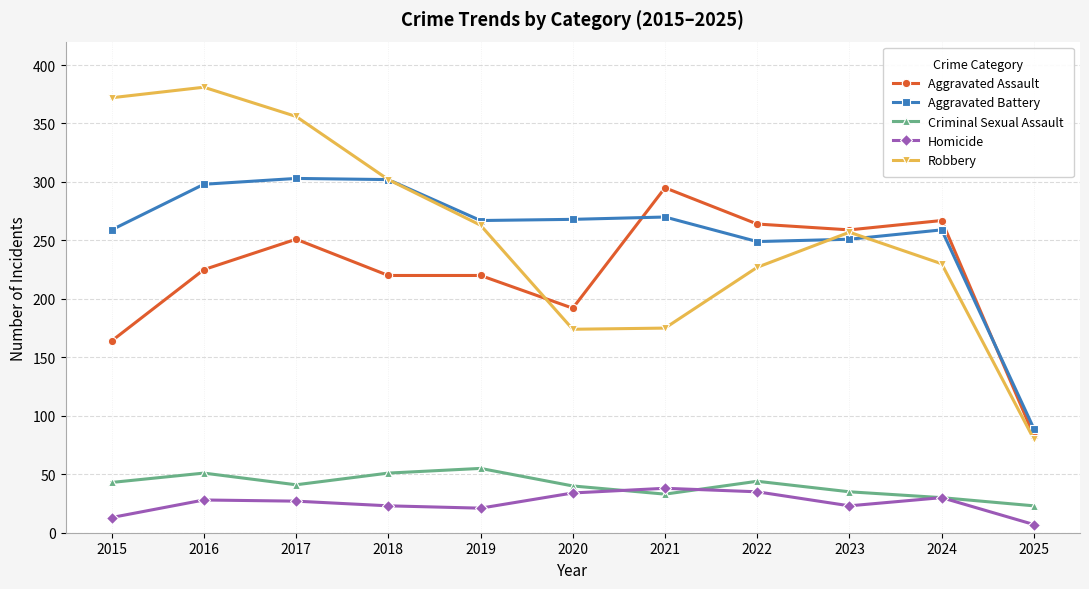

List the series in order of their peak value, highest first.

Robbery, Aggravated Battery, Aggravated Assault, Criminal Sexual Assault, Homicide